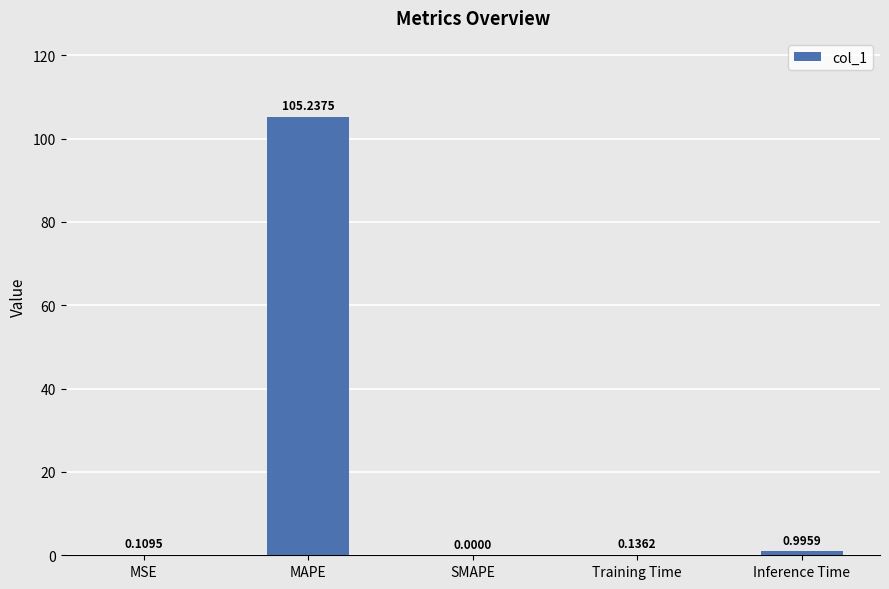

What is the sum of all values?

106.5